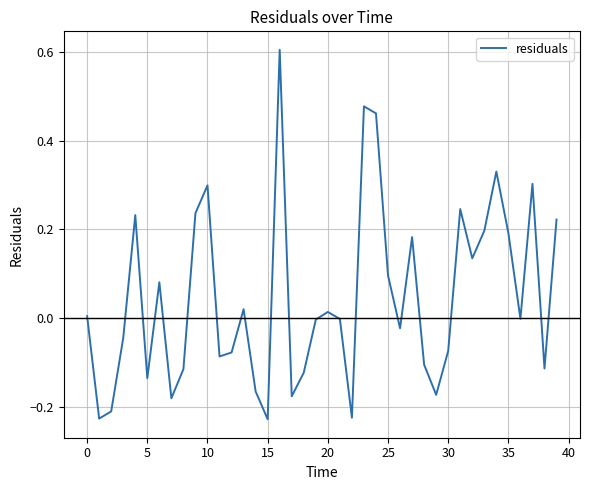

What is the maximum value shown in the chart?

0.6